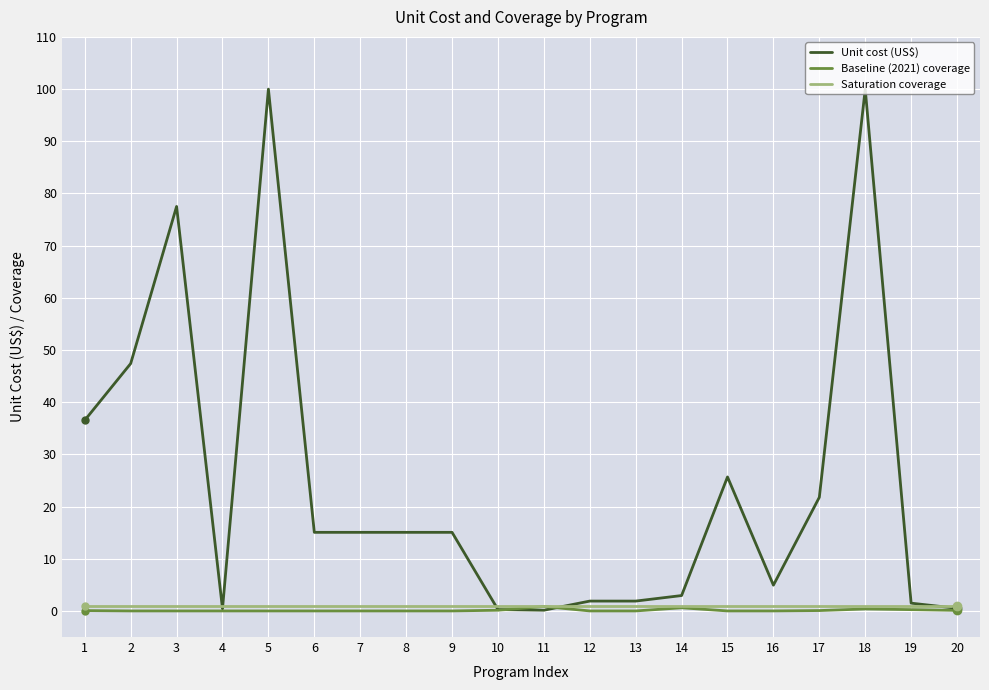

What value does the Unit cost (US$) series have at 7?

15.1